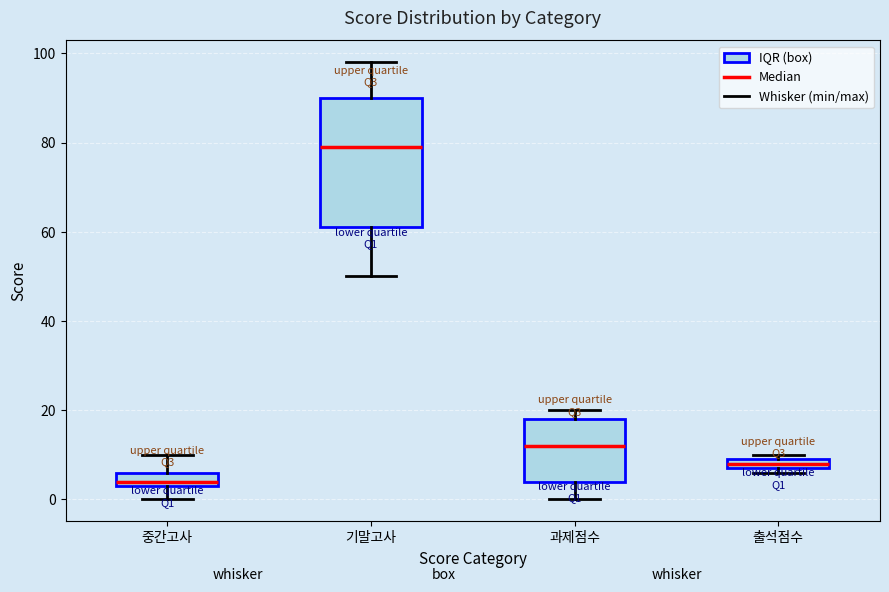

Which box has the lowest median line?

중간고사